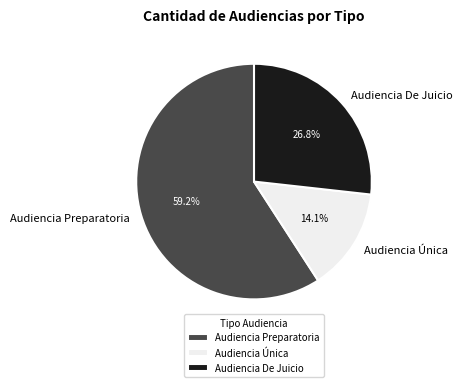

Which has a higher value, Audiencia Preparatoria or Audiencia Única?

Audiencia Preparatoria